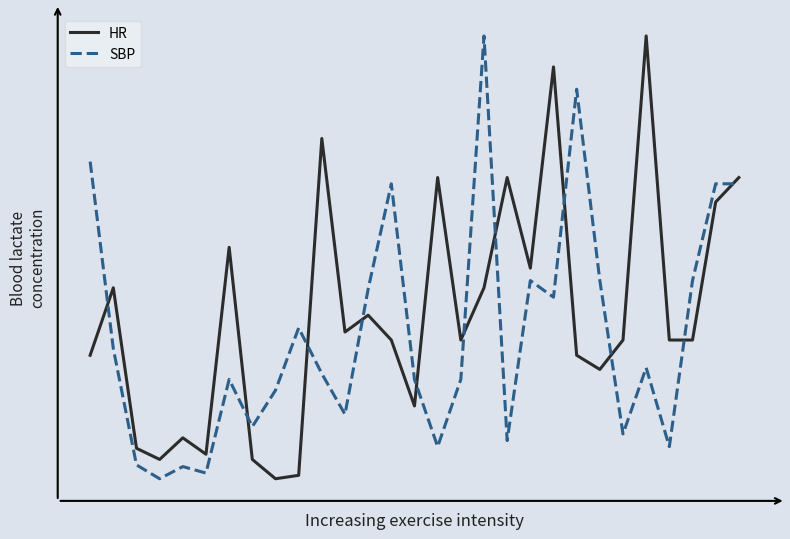

What are all the series names shown in the legend?

HR, SBP